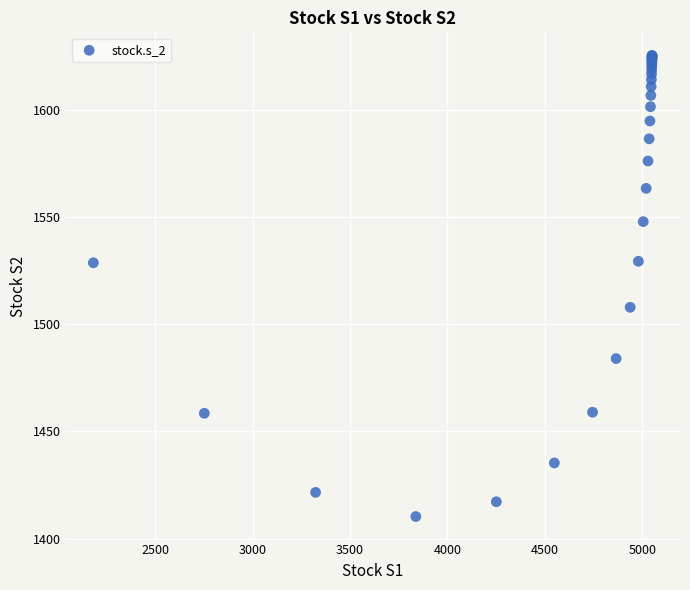

What Y value in the scatter plot is closest to 1517?

1507.9